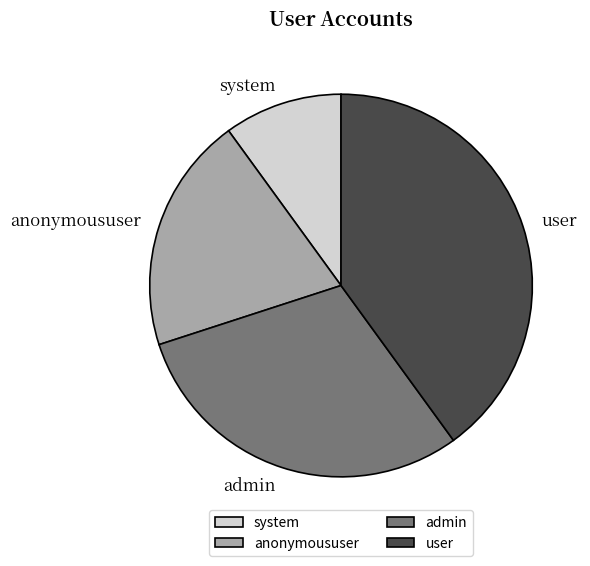

Is it true that anonymoususer is 20% of the pie?

True